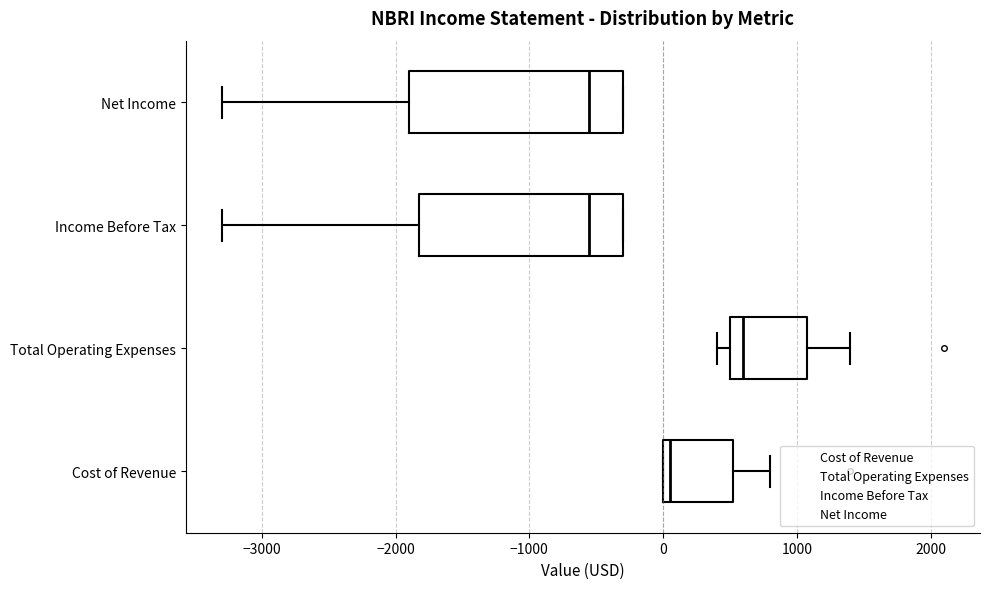

Reading bottom to top, transcribe this box plot: for each box, give where its median line is, the range the box spans, and where its two whiskers end, as read against the x-axis. The values are not printed on the chart, so give them approximately, as read against the axis.

Cost of Revenue: median 100, box 0 to 500, whiskers 0 to 800
Total Operating Expenses: median 600, box 500 to 1100, whiskers 400 to 1400
Income Before Tax: median -500, box -1800 to -300, whiskers -3300 to -300
Net Income: median -500, box -1900 to -300, whiskers -3300 to -300